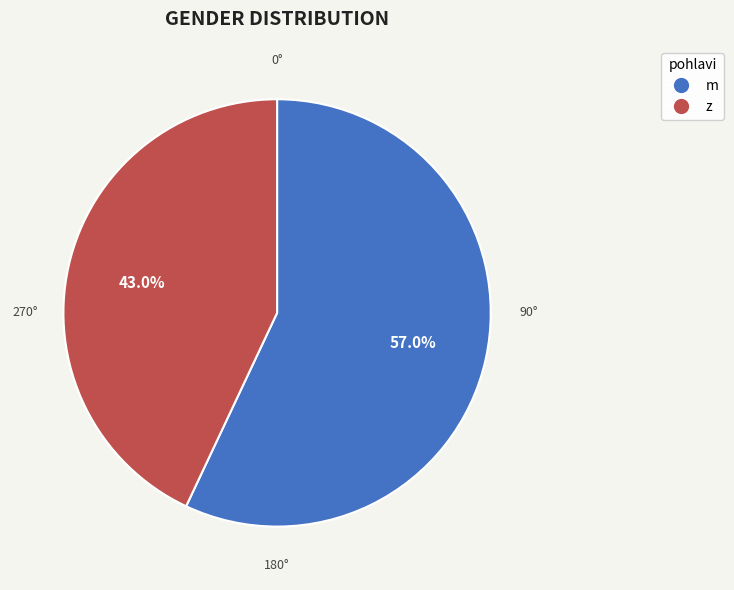

Combined, what portion of the pie is m and z?

100.0%